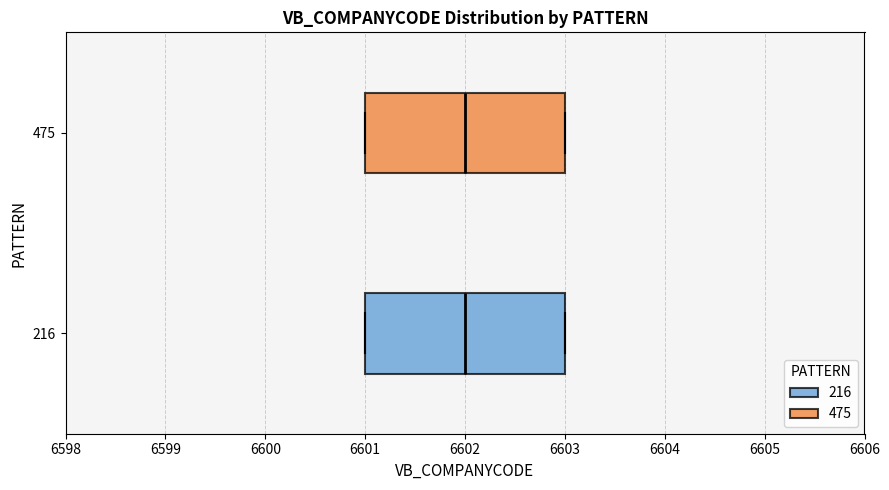

Reading bottom to top, transcribe this box plot: for each box, give where its median line is, the range the box spans, and where its two whiskers end, as read against the x-axis. The values are not printed on the chart, so give them approximately, as read against the axis.

216: median 6602, box 6601 to 6603, whiskers 6601 to 6603
475: median 6602, box 6601 to 6603, whiskers 6601 to 6603